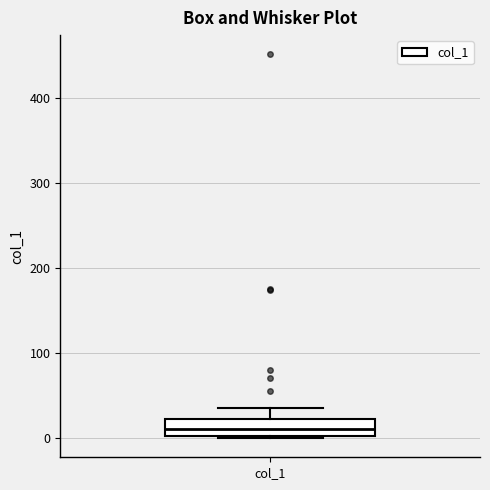

Read this box plot against the y-axis: the position of the median line, the range covered by the box, and the ends of both whiskers. The values are not printed on the chart, so give them approximately, as read against the axis.

median 10, box 0 to 20, whiskers 0 to 40